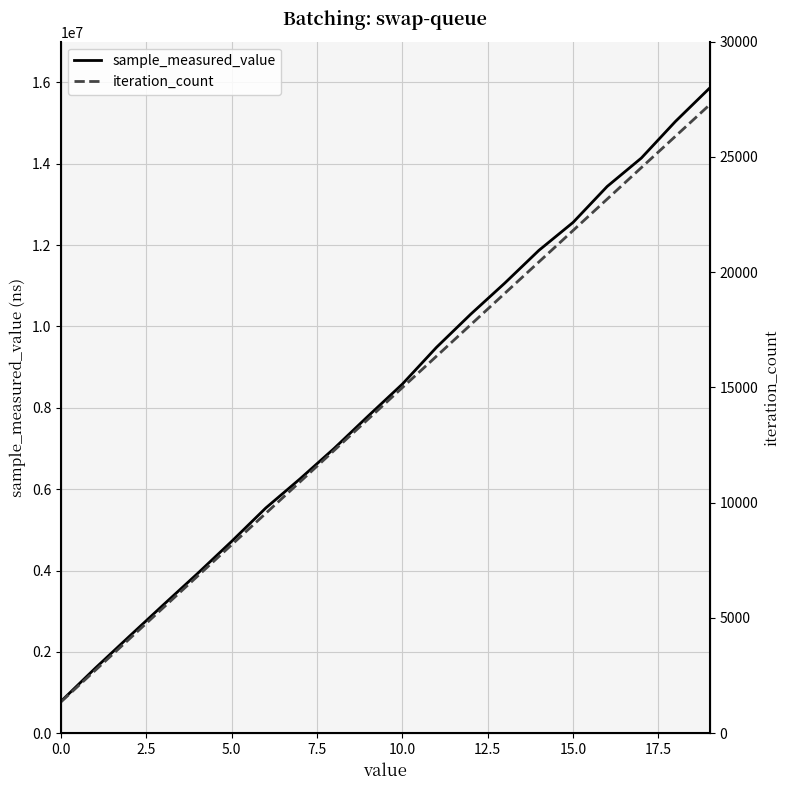

Rank the series at 2.5 from highest to lowest value.

sample_measured_value, iteration_count